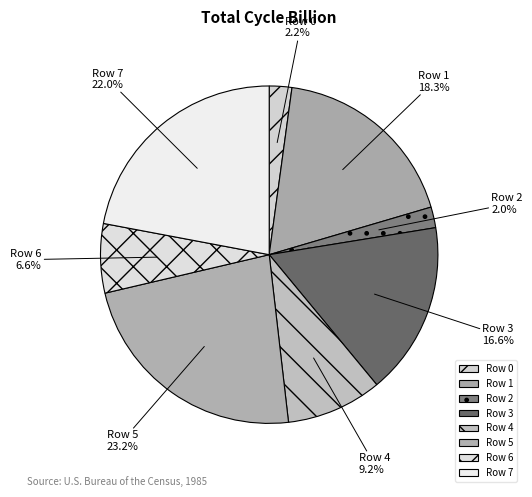

To the nearest percent, what is the difference between the Row 1 and Row 3 slice percentages?

2%